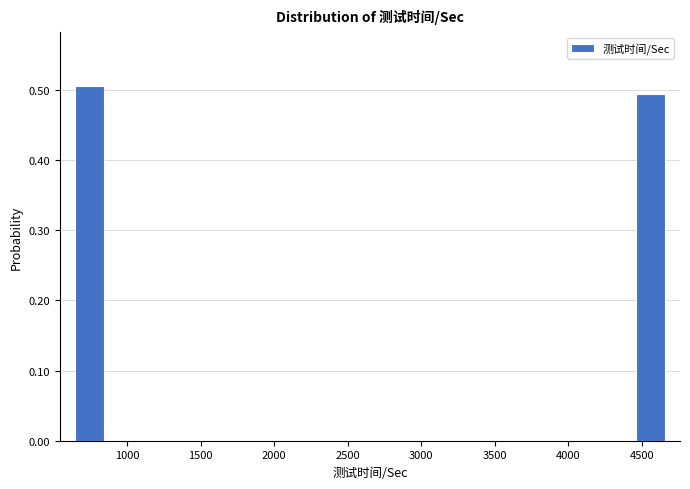

Reading left to right, transcribe this chart: for each bar, give the range it covers on the x-axis and its height. Neither the bar edges nor the heights are printed on the chart, so give them approximately, as read against the axes.

650 to 850: 0.51
850 to 1050: 0
1050 to 1250: 0
1250 to 1450: 0
1450 to 1650: 0
1650 to 1850: 0
1850 to 2050: 0
2050 to 2250: 0
2250 to 2450: 0
2450 to 2650: 0
2650 to 2850: 0
2850 to 3050: 0
3050 to 3250: 0
3250 to 3450: 0
3450 to 3650: 0
3650 to 3850: 0
3850 to 4050: 0
4050 to 4250: 0
4250 to 4450: 0
4450 to 4650: 0.49